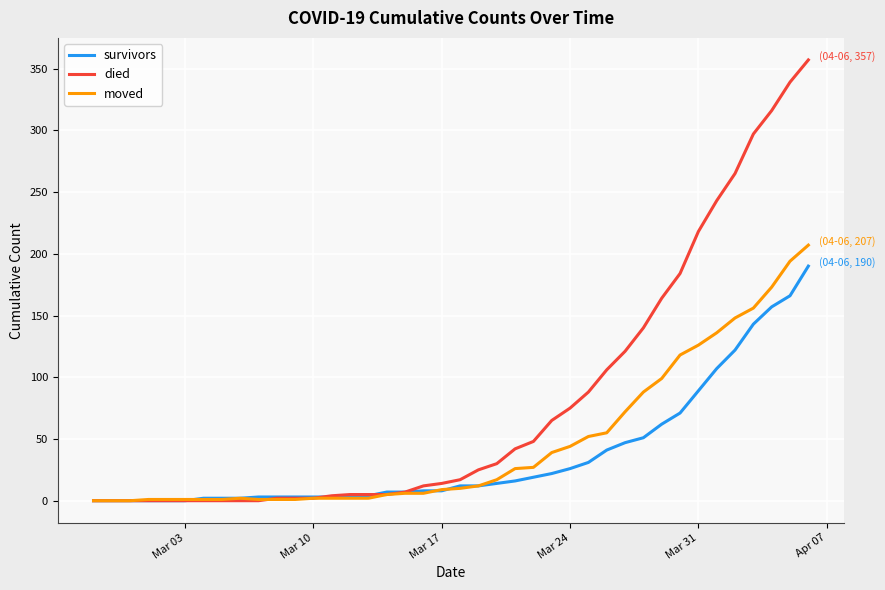

What is the highest value of the moved series?

207